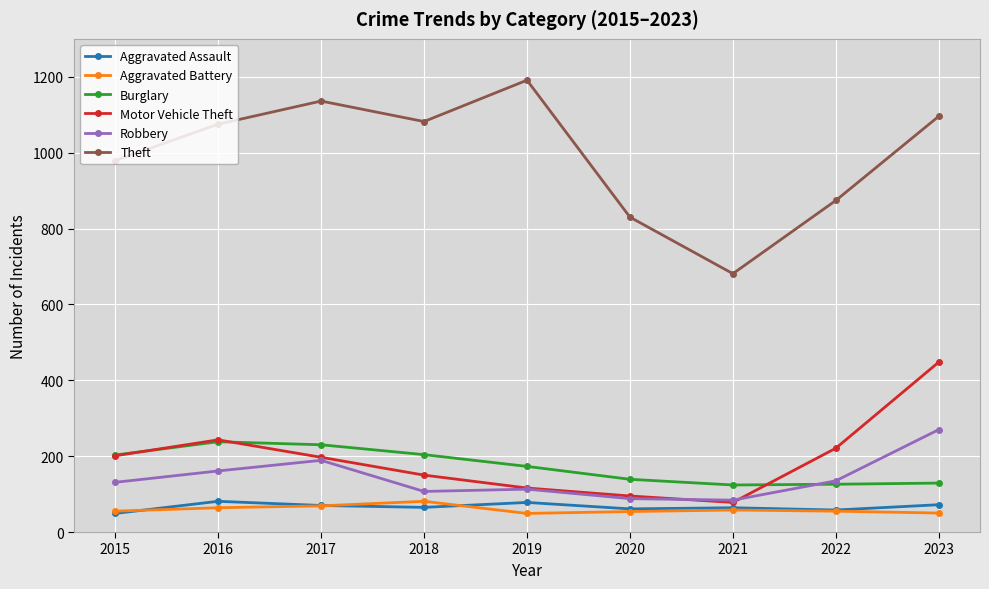

What is the difference between the highest and lowest values at 2017?

1067